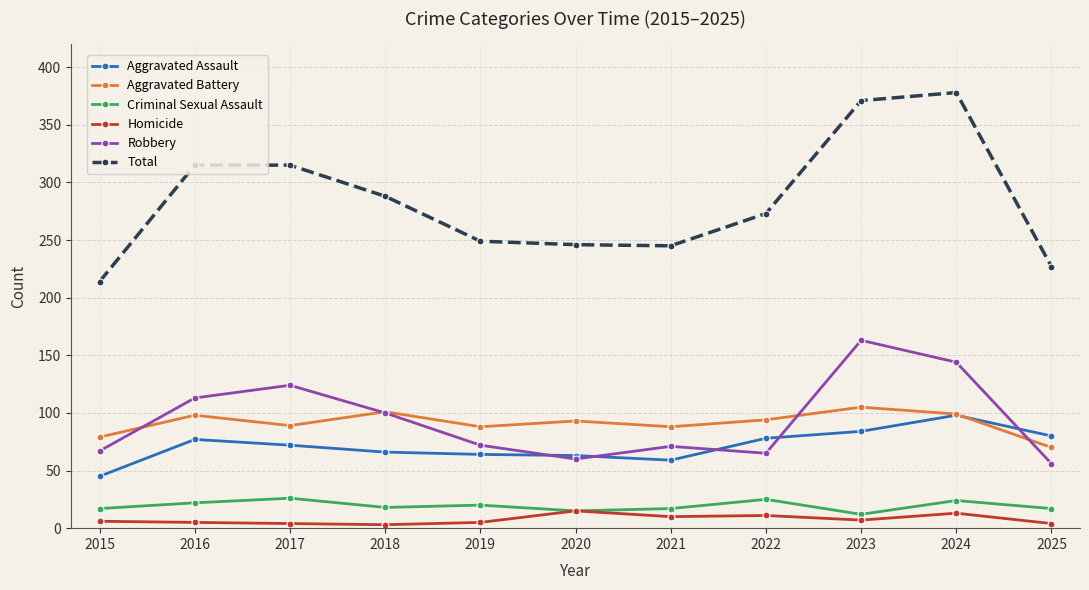

Which series has the largest total across all categories?

Total